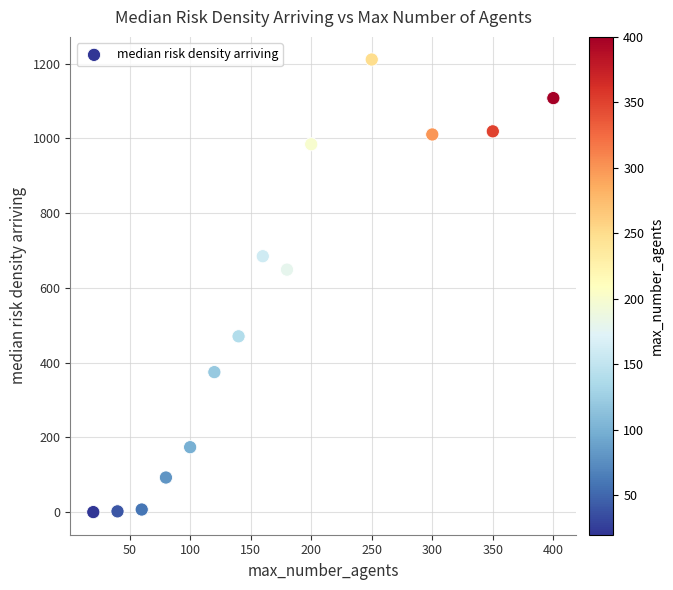

What is the range of Y values (max minus min)?

1211.0